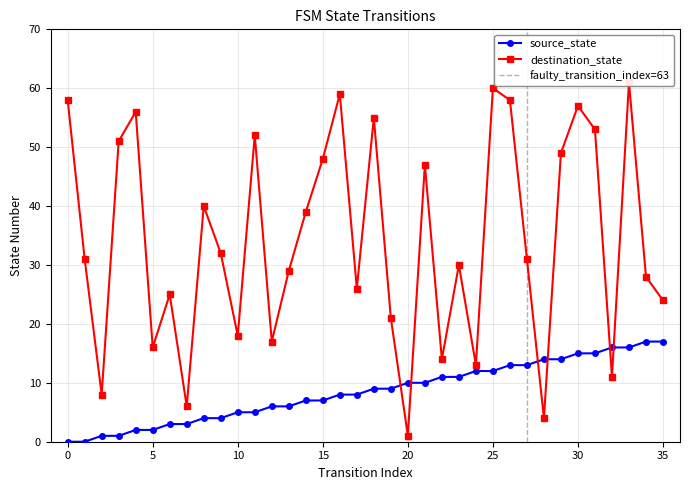

What is the approximate value of destination_state at 18, to the nearest 10?

60